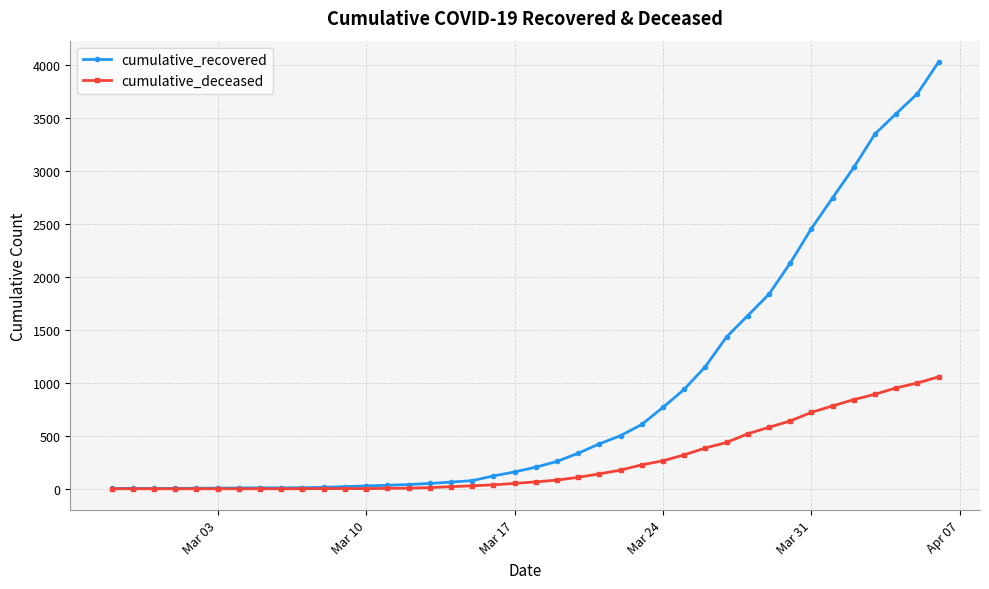

How many values in the cumulative_deceased series are below 65?

20